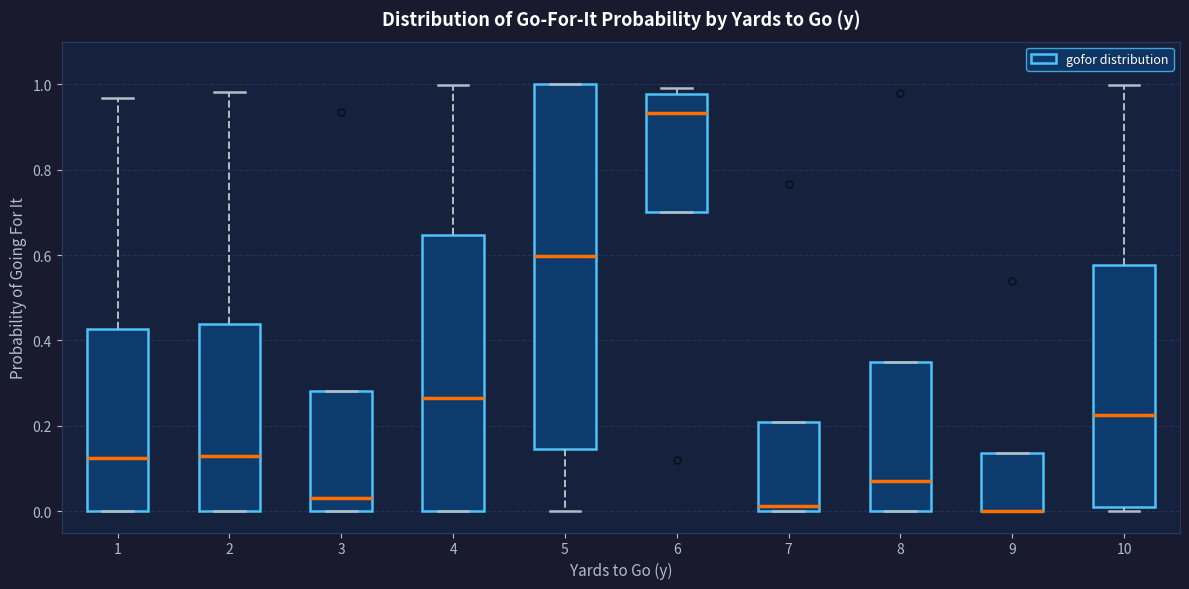

Where is the upper edge of the box at x = 2 on the y-axis? The values are not printed on the chart, so give them approximately, as read against the axis.

0.44